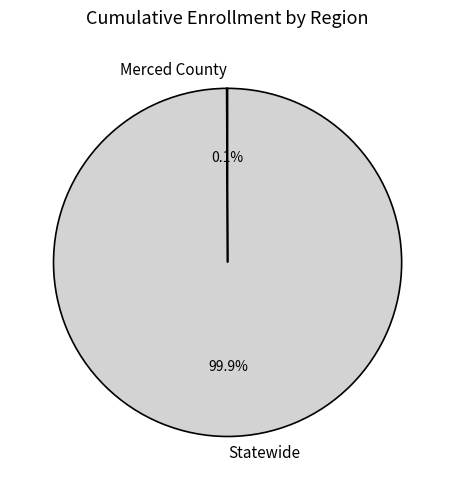

Which slice is the largest?

Statewide